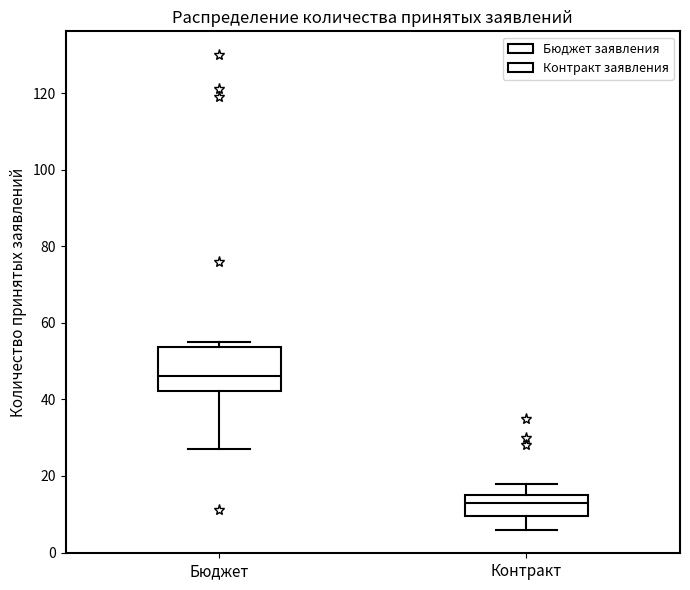

Reading left to right, transcribe this box plot: for each box, give where its median line is, the range the box spans, and where its two whiskers end, as read against the y-axis. The values are not printed on the chart, so give them approximately, as read against the axis.

Бюджет: median 46, box 42 to 54, whiskers 28 to 56
Контракт: median 14, box 10 to 16, whiskers 6 to 18